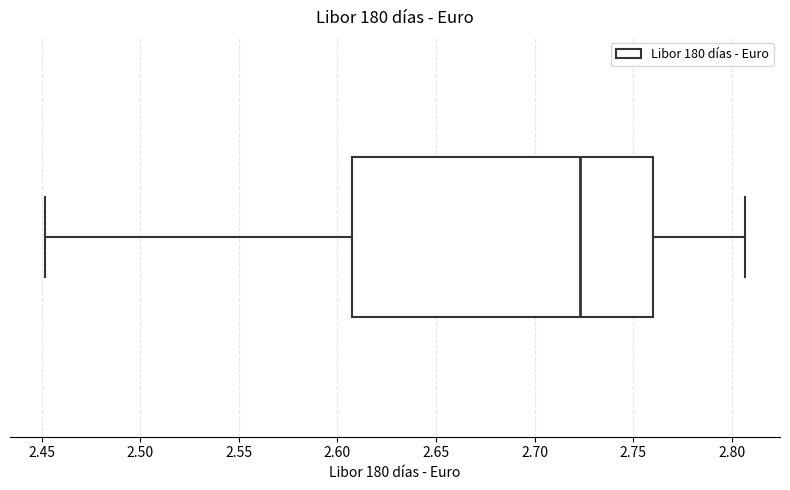

Transcribe this box plot: give where the median line is, the range the box spans, and where the two whiskers end, as read against the x-axis. The values are not printed on the chart, so give them approximately, as read against the axis.

median 2.725, box 2.605 to 2.760, whiskers 2.450 to 2.805